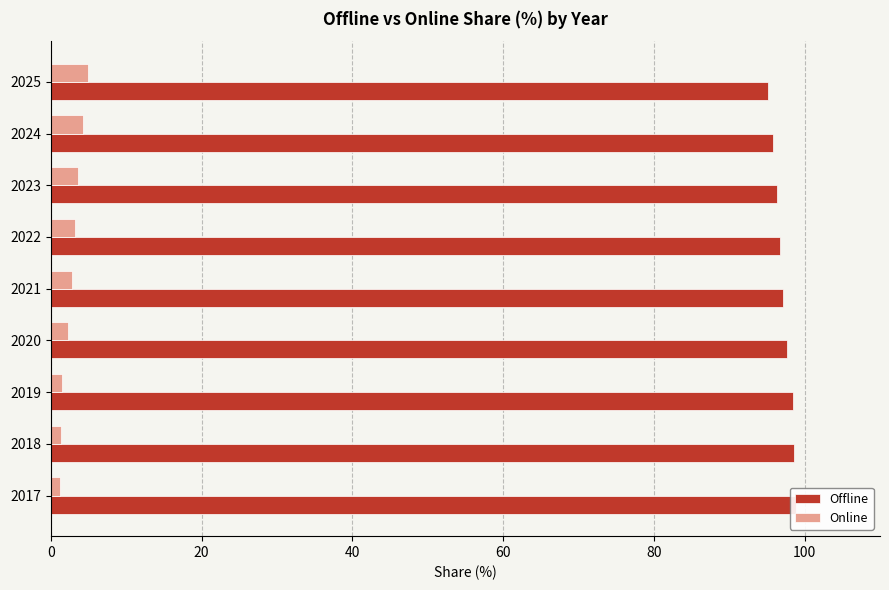

How many values in the Online series are below 2?

3